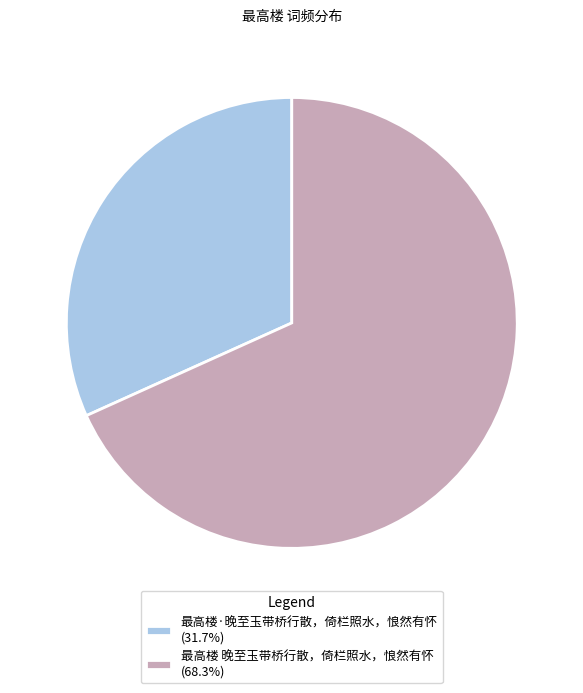

Does any single category account for the majority?

Yes